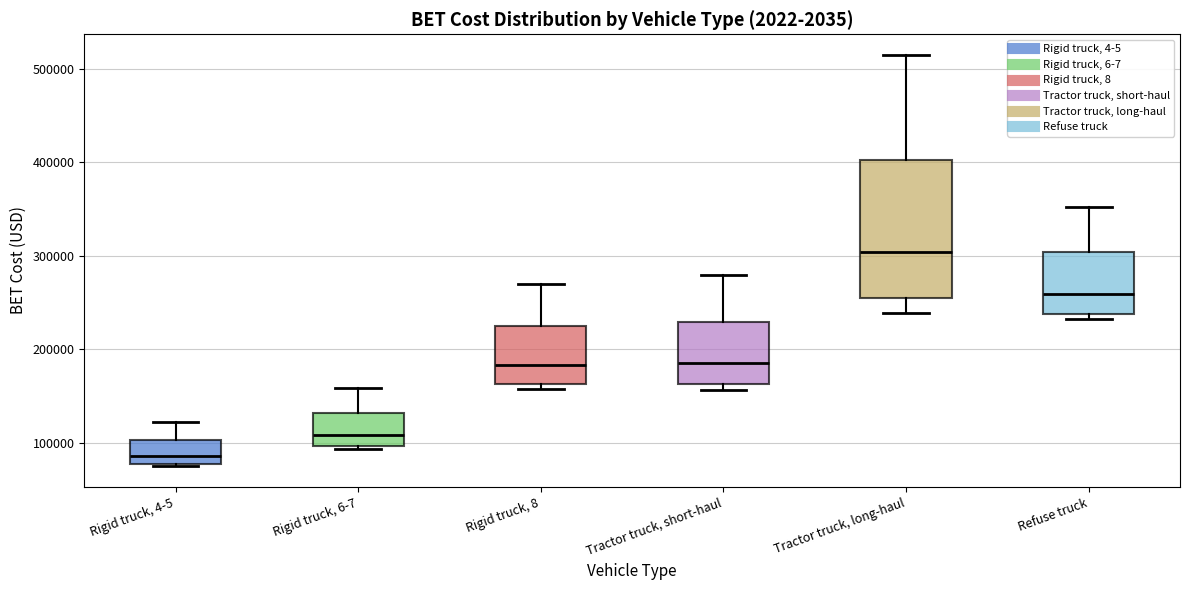

Which box's median line is the highest?

Tractor truck, long-haul